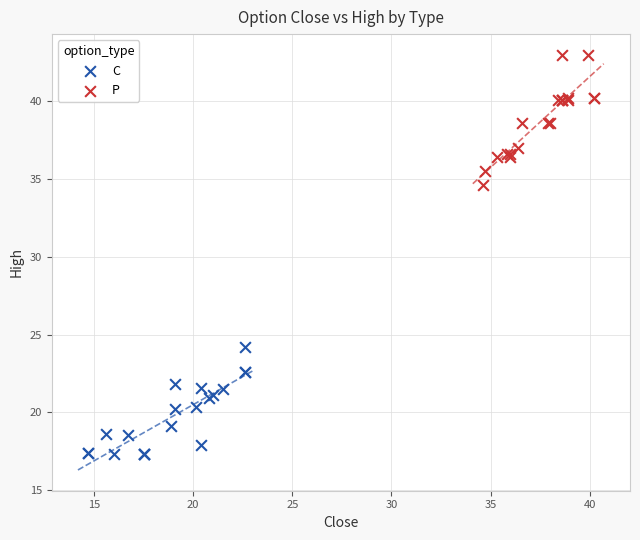

Which series contains the highest Y value?

P